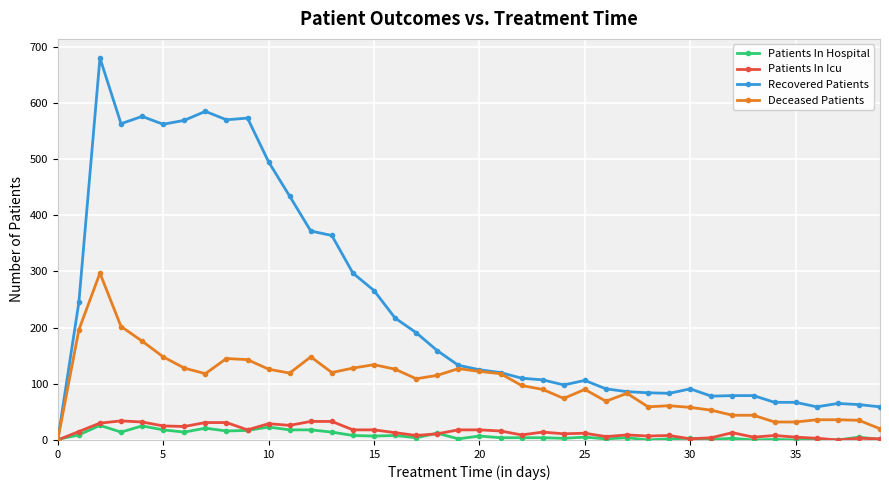

What is the value of the Deceased Patients point at the 6th from the left?

148